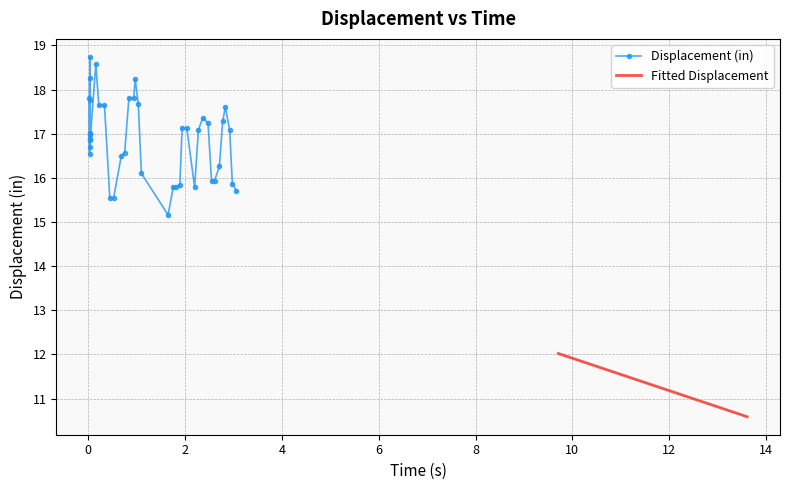

What is the maximum value for Displacement (in)?

18.7